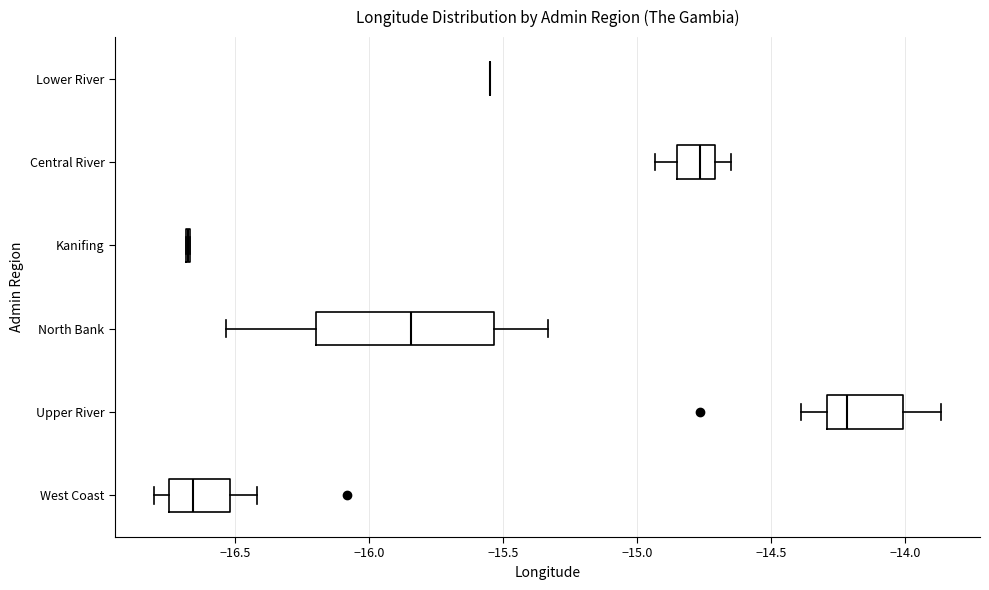

Reading bottom to top, transcribe this box plot: for each box, give where its median line is, the range the box spans, and where its two whiskers end, as read against the x-axis. The values are not printed on the chart, so give them approximately, as read against the axis.

West Coast: median -16.65, box -16.75 to -16.50, whiskers -16.80 to -16.40
Upper River: median -14.20, box -14.30 to -14.00, whiskers -14.40 to -13.85
North Bank: median -15.85, box -16.20 to -15.55, whiskers -16.55 to -15.35
Kanifing: box collapsed to a line at -16.65, whiskers -16.70 to -16.65
Central River: median -14.75, box -14.85 to -14.70, whiskers -14.95 to -14.65
Lower River: box collapsed to a line at -15.55, whiskers -15.55 to -15.55